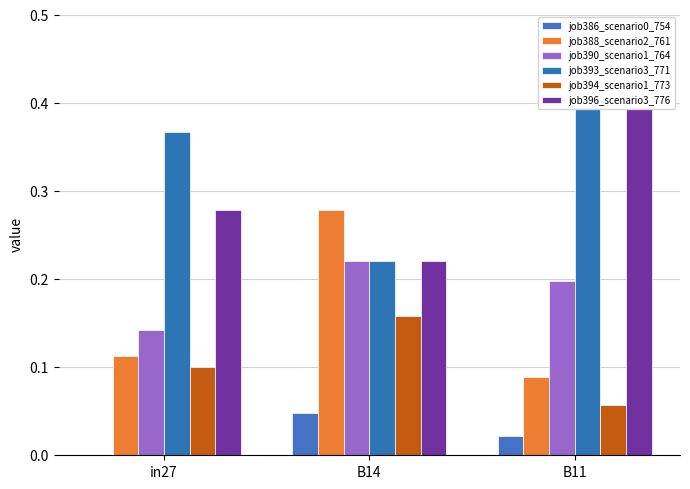

At how many categories does at least one series exceed 0?

3